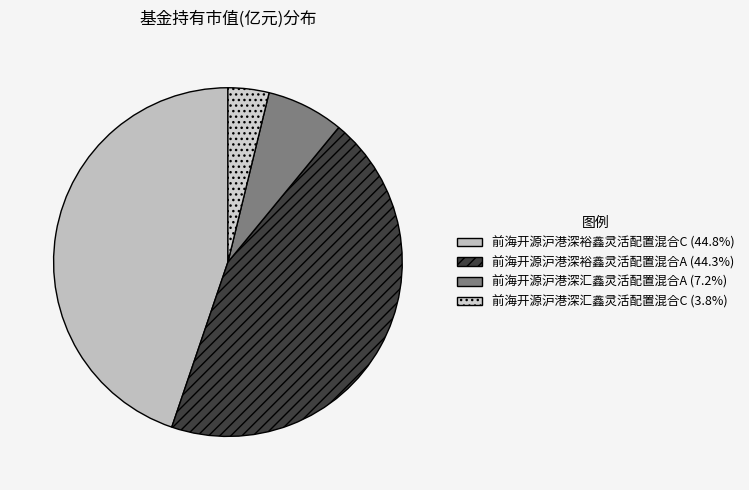

To the nearest percent, what is the average slice percentage?

25%